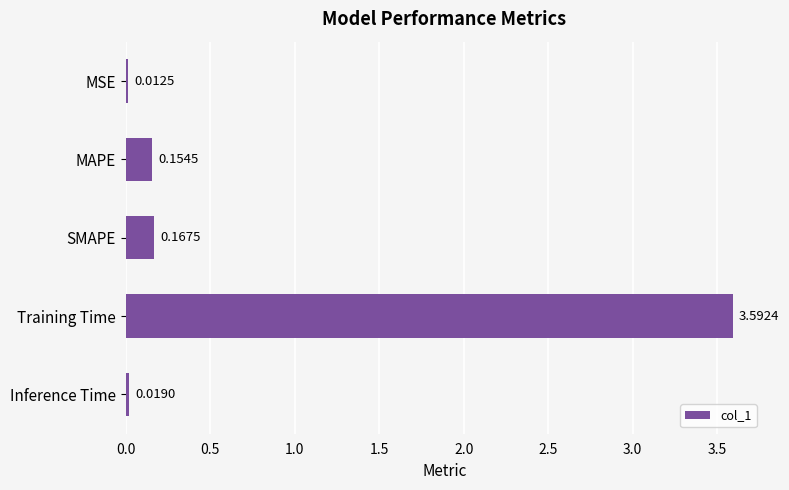

List the labels in order of value, largest first.

Training Time, SMAPE, MAPE, Inference Time, MSE